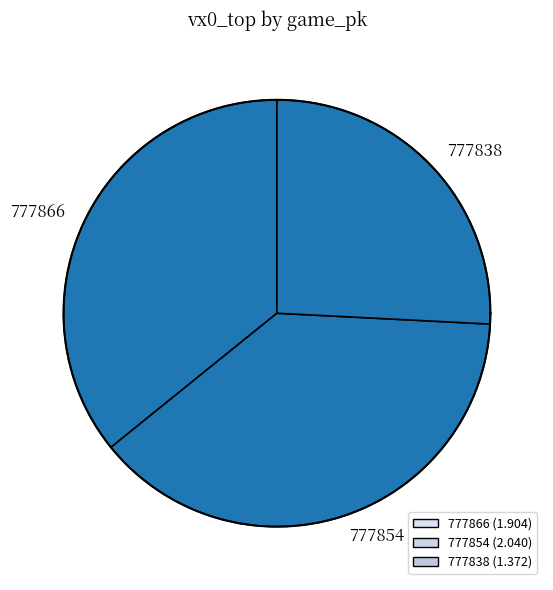

Is 777854 the majority of the pie?

No